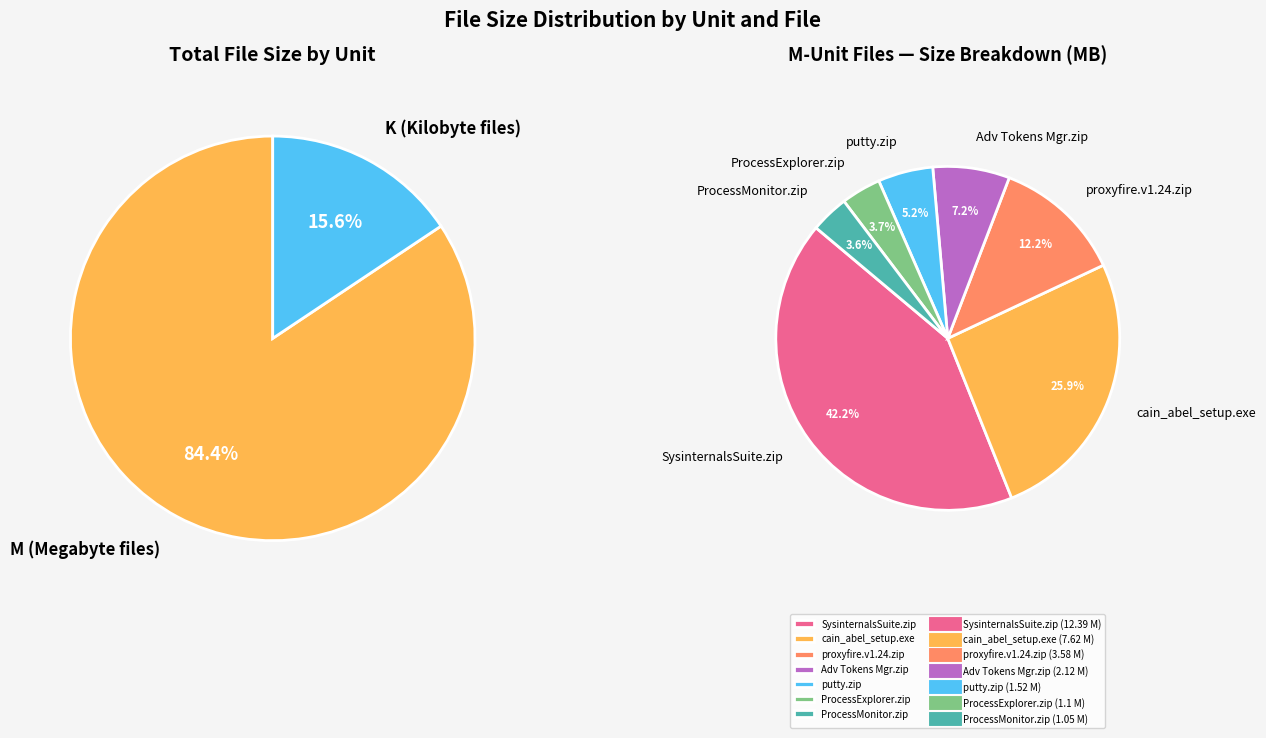

What percentage is the 4 slice, to the nearest percent?

5%